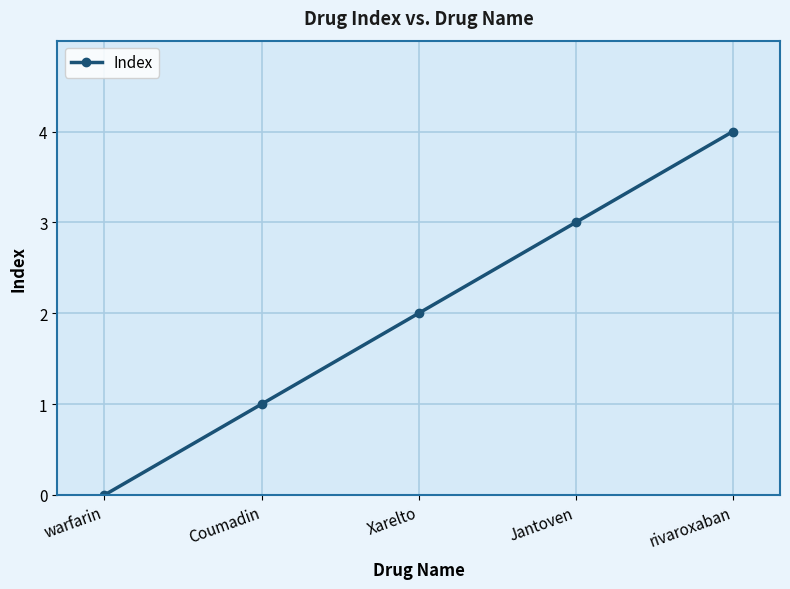

List the labels in order of value, smallest first.

warfarin, Coumadin, Xarelto, Jantoven, rivaroxaban